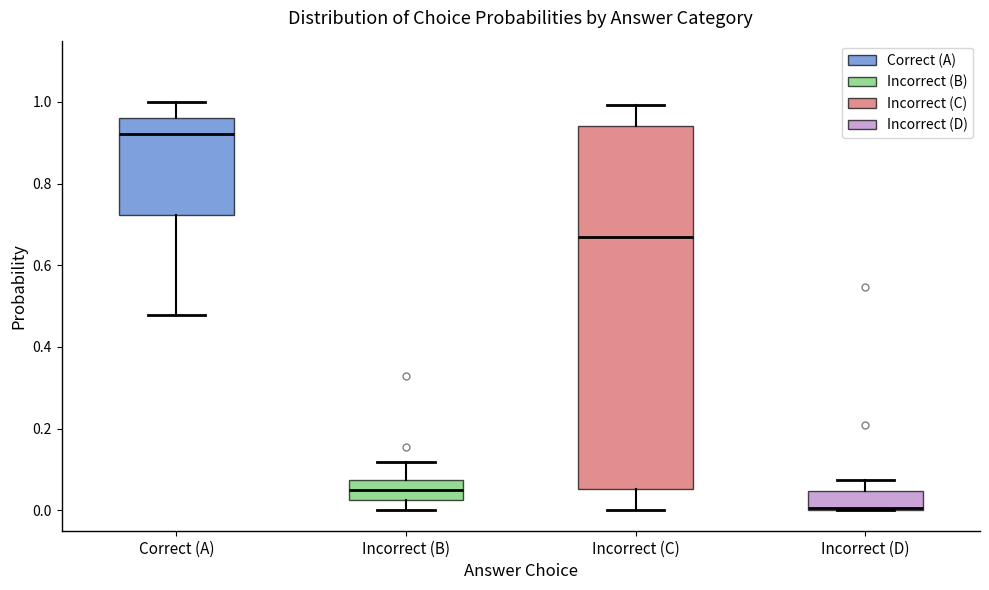

Which box is the tallest, from its lower edge to its upper edge?

Incorrect (C)